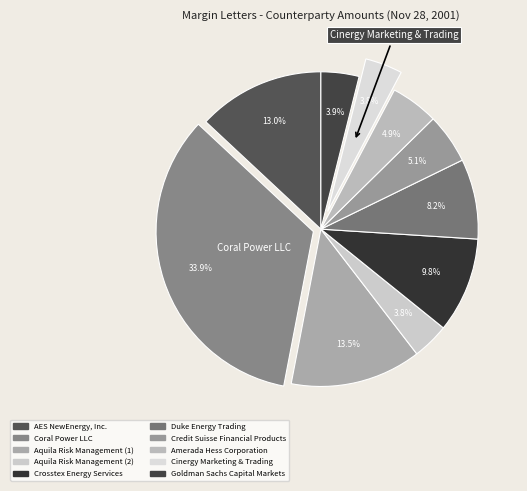

What is the smallest slice in the pie chart?

Aquila Risk Management (2)